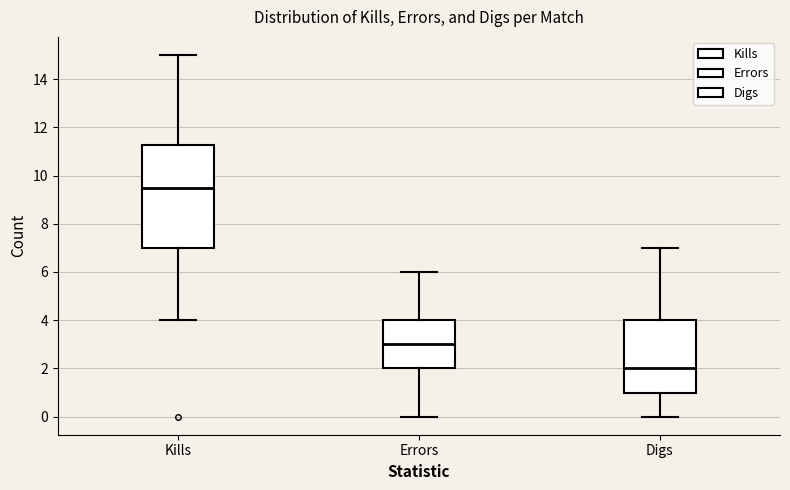

Reading left to right, transcribe this box plot: for each box, give where its median line is, the range the box spans, and where its two whiskers end, as read against the y-axis. The values are not printed on the chart, so give them approximately, as read against the axis.

Kills: median 9.6, box 7.0 to 11.2, whiskers 4.0 to 15.0
Errors: median 3.0, box 2.0 to 4.0, whiskers 0.0 to 6.0
Digs: median 2.0, box 1.0 to 4.0, whiskers 0.0 to 7.0